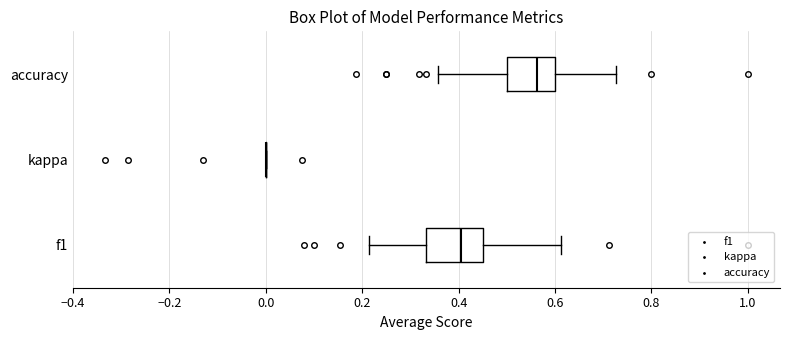

Reading bottom to top, read every box against the x-axis: the position of its median line, the range the box covers, and the ends of its whiskers. The values are not printed on the chart, so give them approximately, as read against the axis.

f1: median 0.40, box 0.34 to 0.46, whiskers 0.22 to 0.62
kappa: box collapsed to a line at 0.00, whiskers 0.00 to 0.00
accuracy: median 0.56, box 0.50 to 0.60, whiskers 0.36 to 0.72